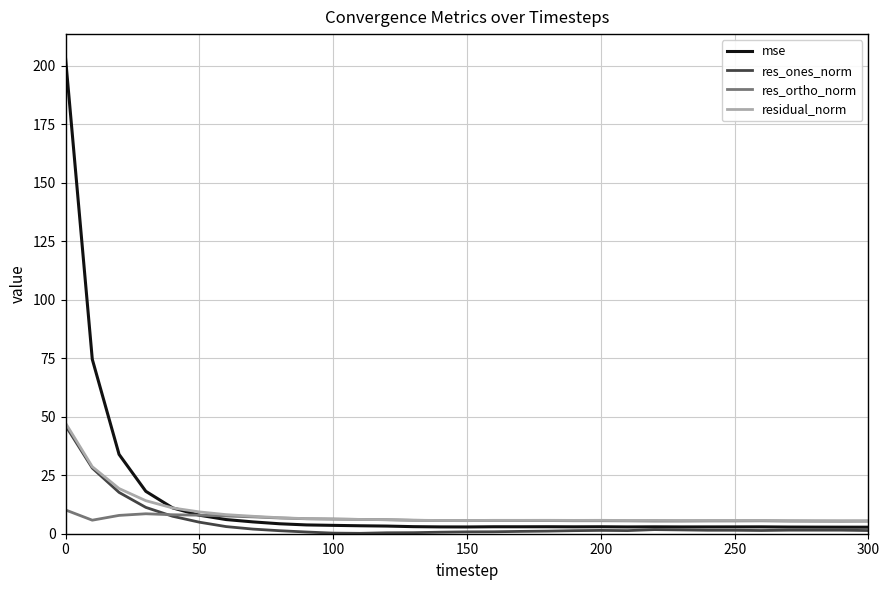

What is the minimum value for residual_norm?

5.5